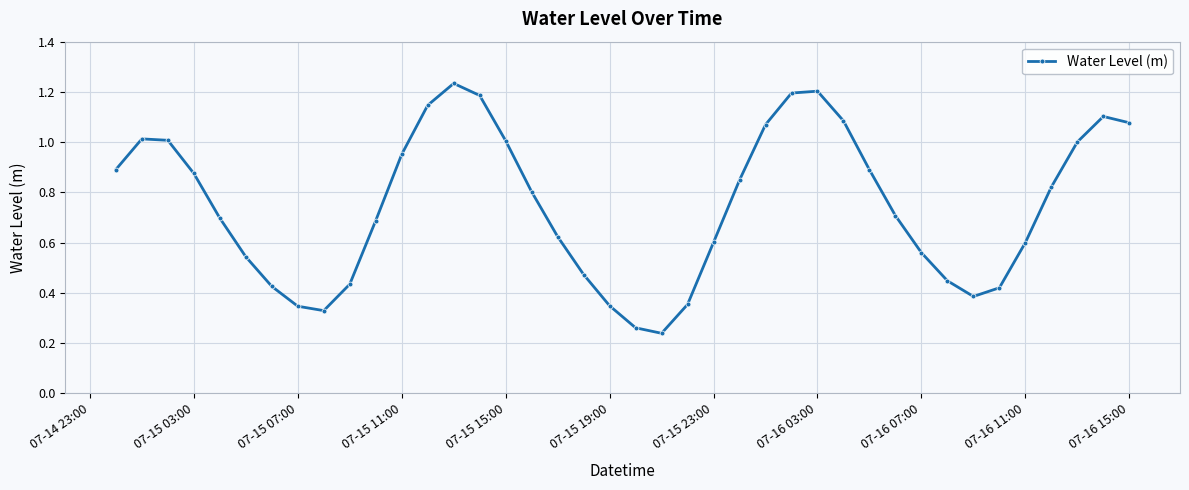

Does the chart display data point markers on the line(s)?

Yes